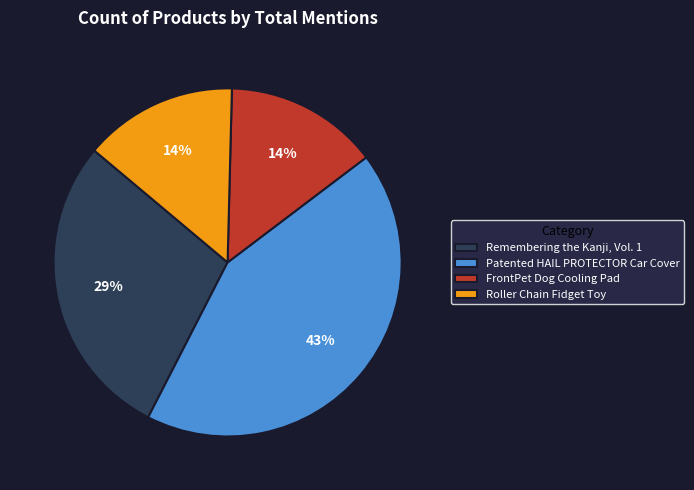

Approximately how many times larger is the value at FrontPet Dog Cooling Pad compared to Patented HAIL PROTECTOR Car Cover?

0.3